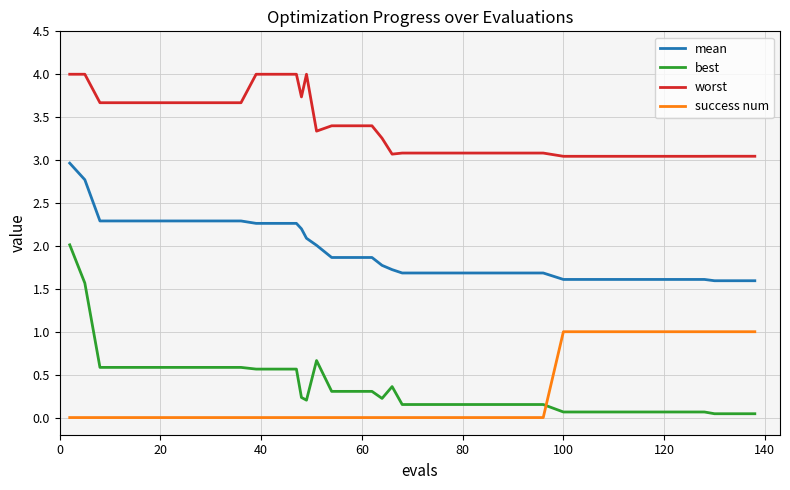

What is the difference between the maximum and minimum values in the success num series?

1.0